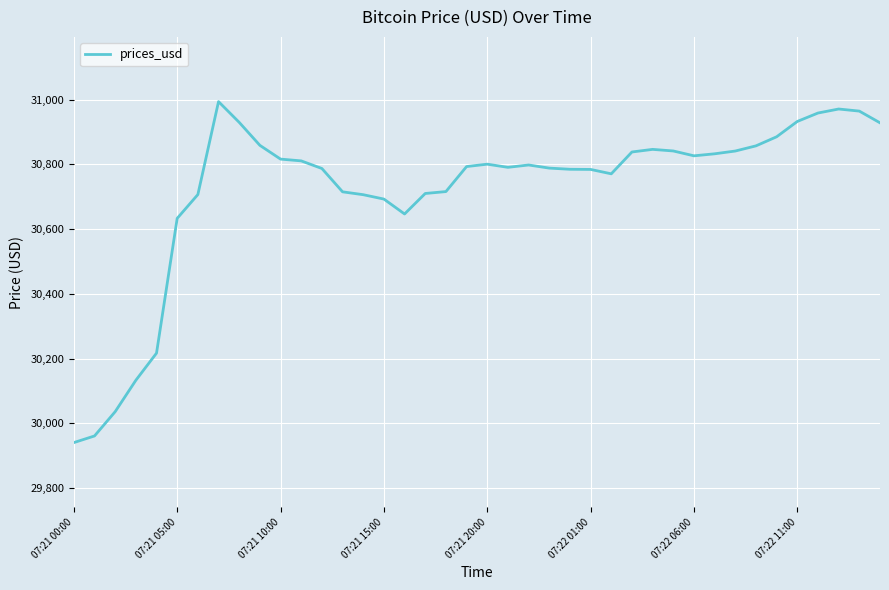

Count the number of data series in this chart.

1